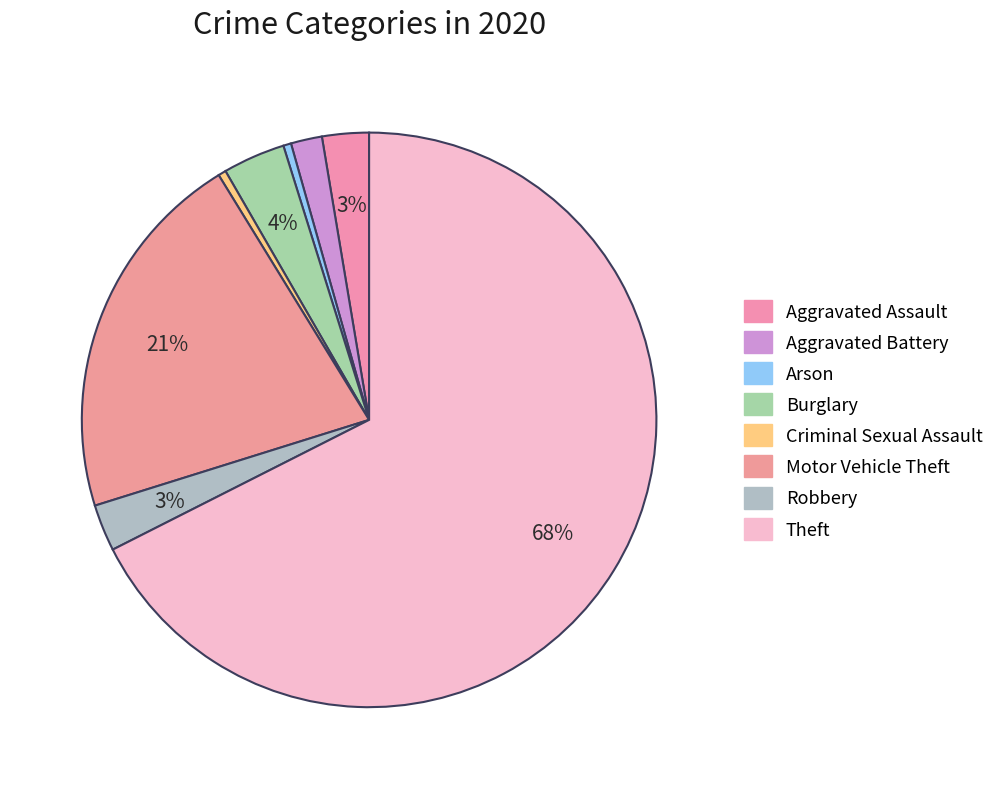

To the nearest percent, what is the average slice percentage?

12%